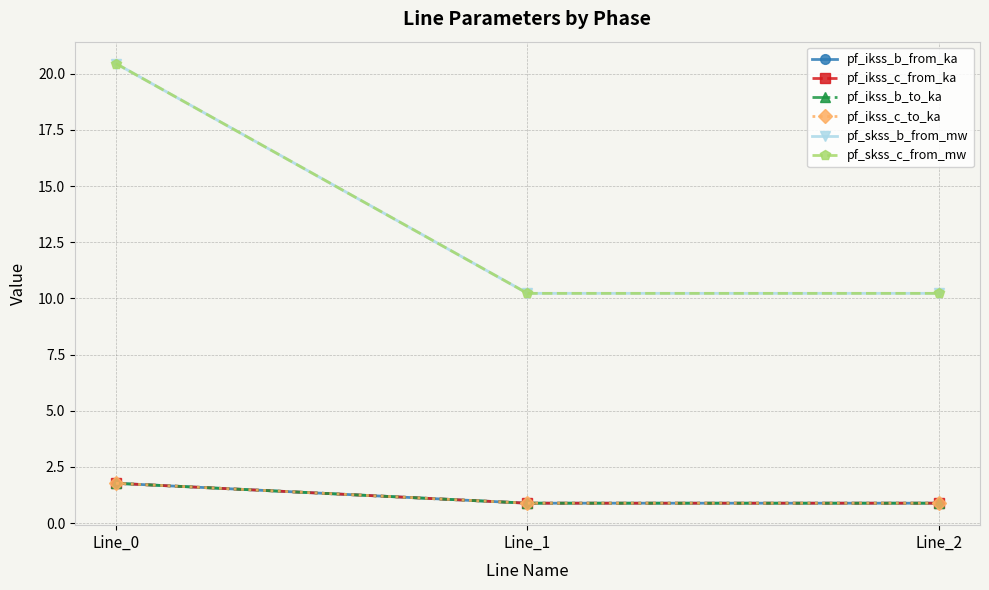

How many lines are shown in the chart?

6